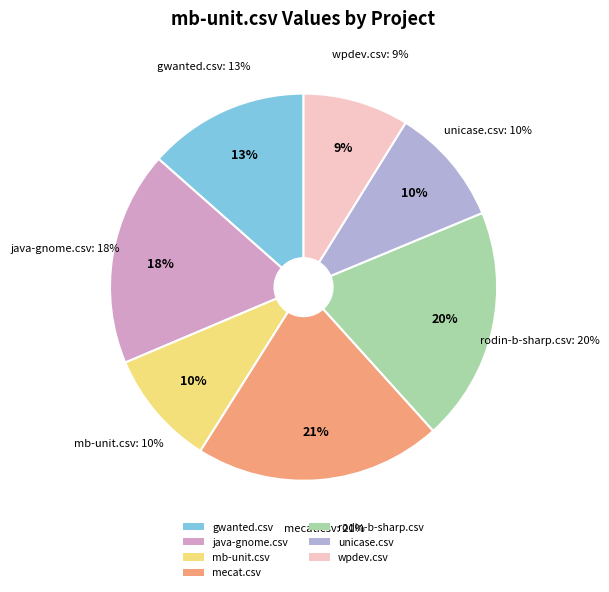

How many segments does this pie chart have?

7